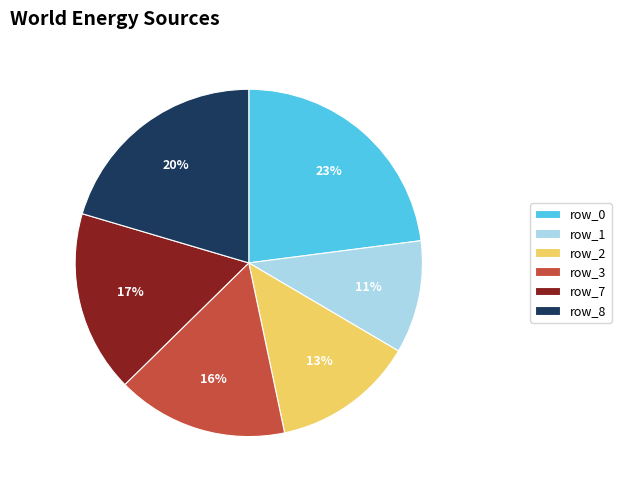

To the nearest percent, what is the difference between the row_3 and row_0 slice percentages?

7%